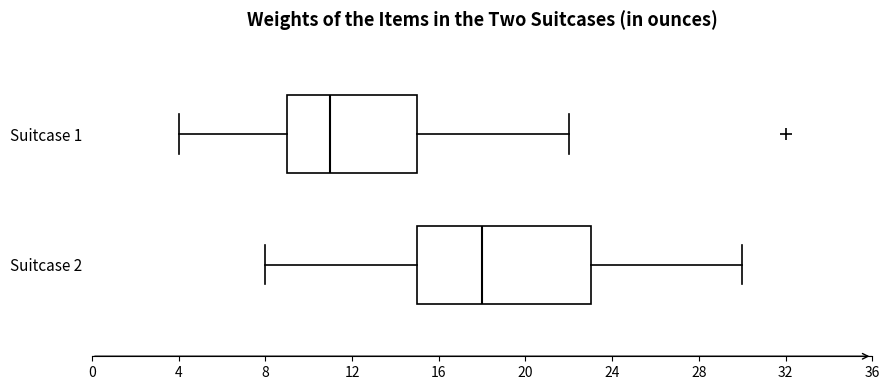

Reading bottom to top, read every box against the x-axis: the position of its median line, the range the box covers, and the ends of its whiskers. The values are not printed on the chart, so give them approximately, as read against the axis.

Suitcase 2: median 18, box 15 to 23, whiskers 8 to 30
Suitcase 1: median 11, box 9 to 15, whiskers 4 to 22